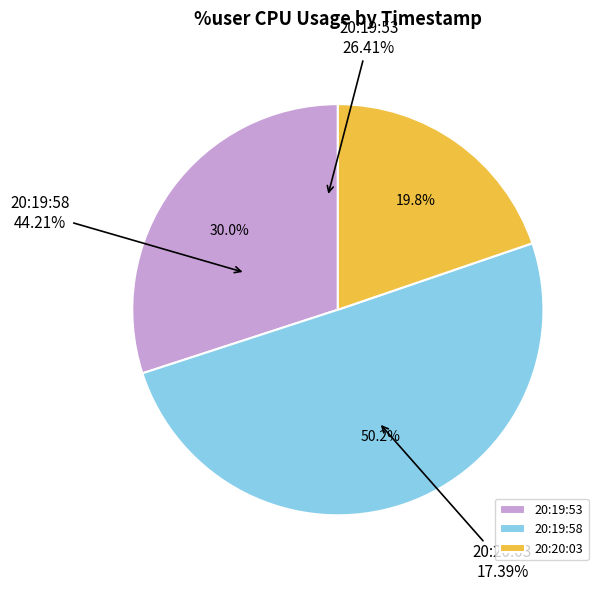

Which category accounts for the majority?

20:19:58